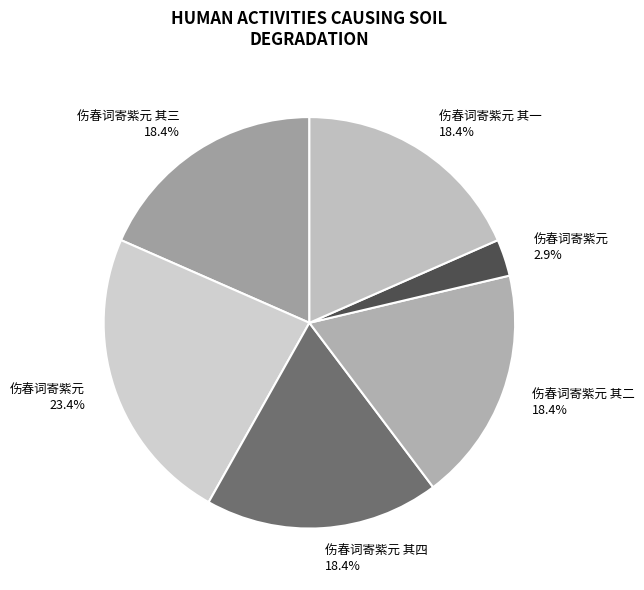

What percentage do 伤春词寄紫元 其一 18.4% and 伤春词寄紫元 其二 18.4% together represent?

36.8%